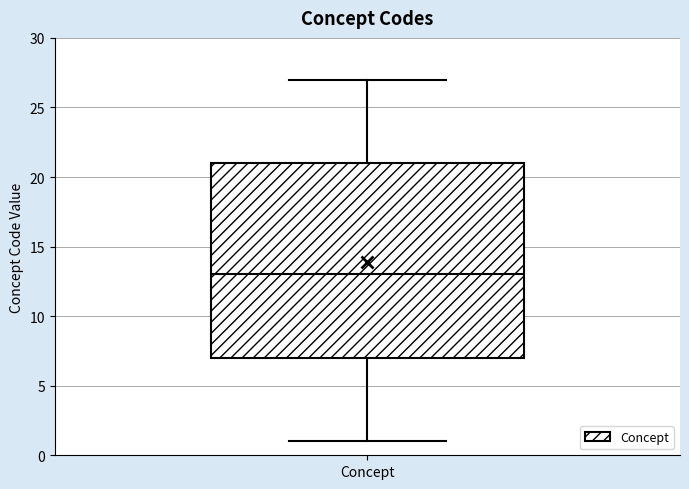

Read this box plot against the y-axis: the position of the median line, the range covered by the box, and the ends of both whiskers. The values are not printed on the chart, so give them approximately, as read against the axis.

median 13, box 7 to 21, whiskers 1 to 27